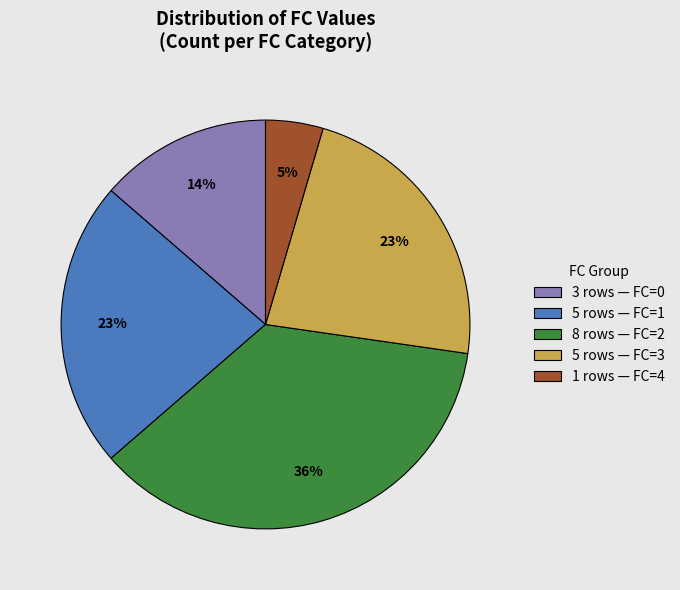

To the nearest percent, what portion does 5 rows — FC=1 represent?

23%